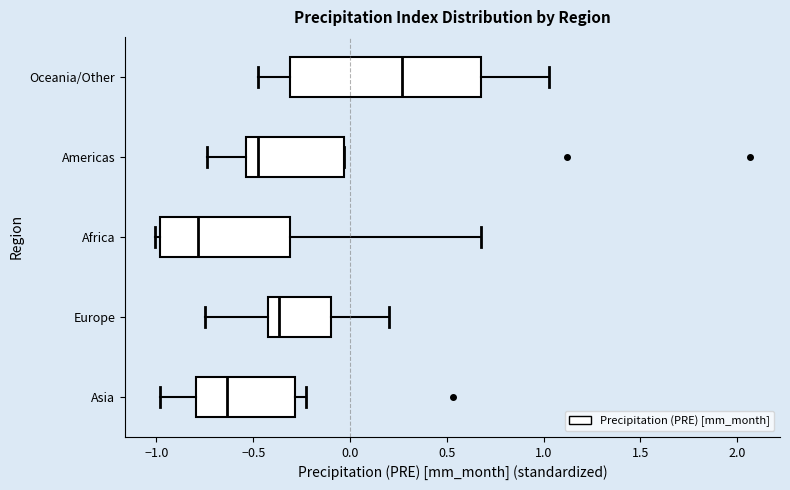

Comparing the boxes themselves (not the whiskers), which one is the widest?

Oceania/Other